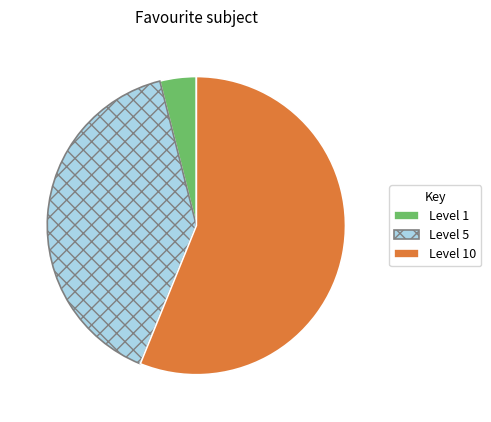

Does any single category account for the majority?

Yes